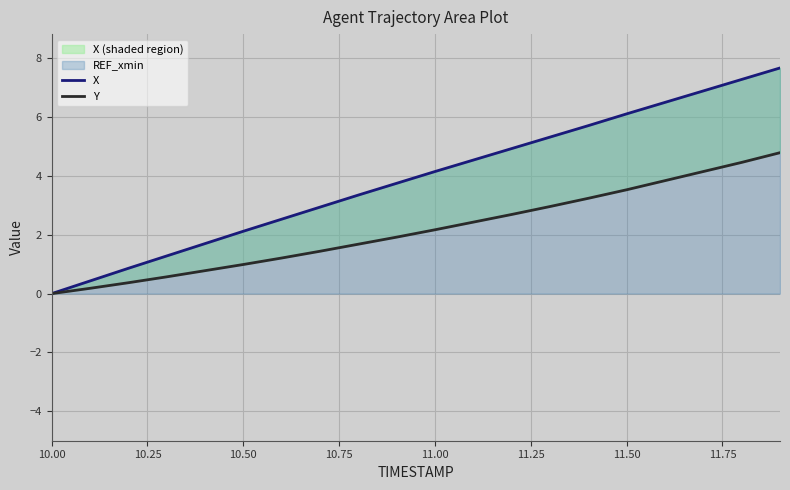

What is the value of the X point at the 6th from the left?

2.1